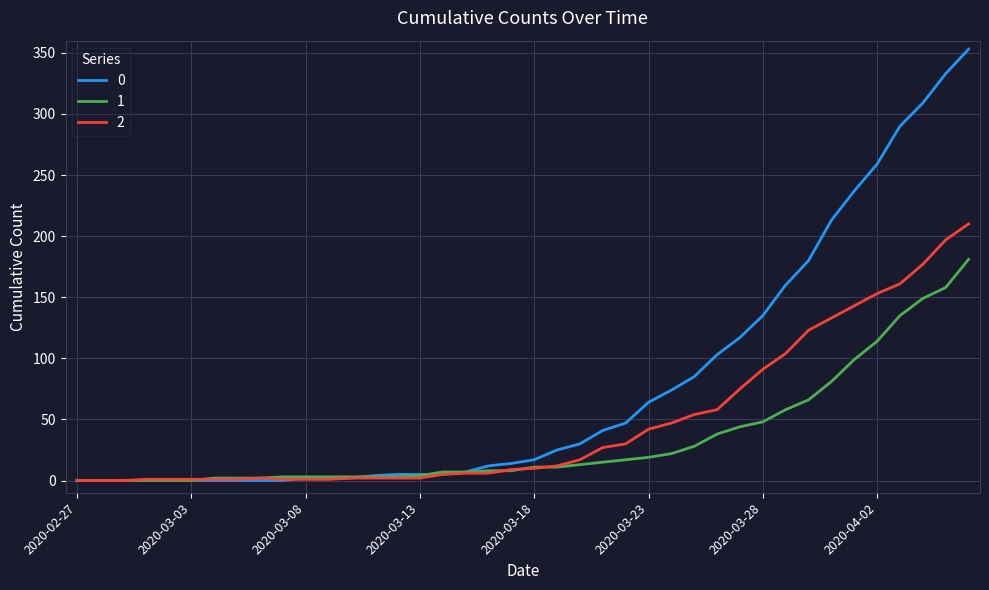

What is the maximum value shown in the chart?

353